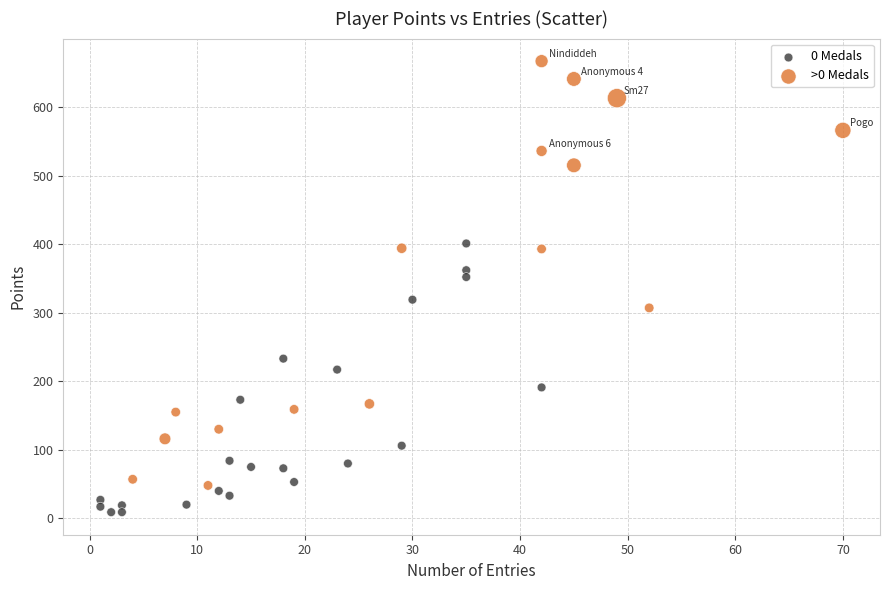

Which series has the largest Y range (max minus min)?

>0 Medals